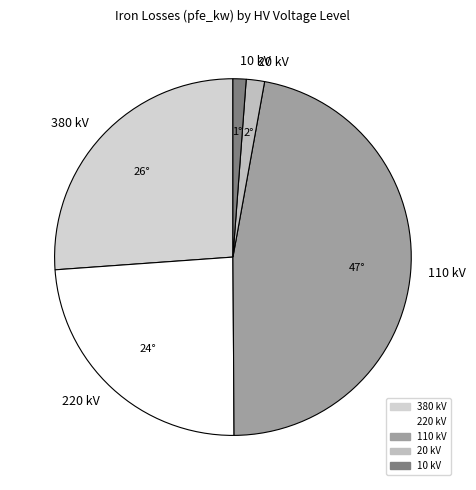

True or false: 110 kV accounts for 47% of the total.

True